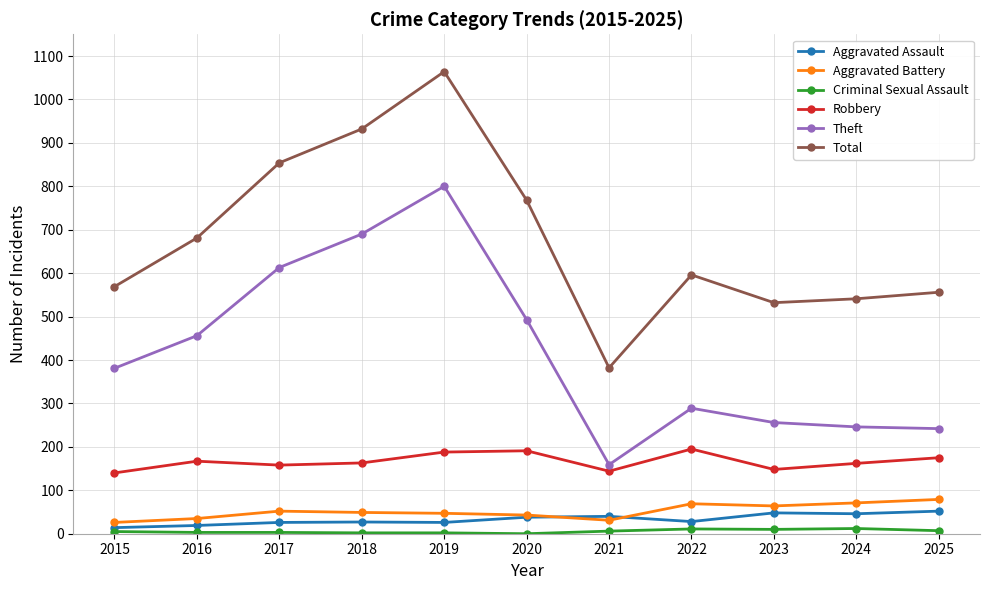

The Aggravated Assault series shows 46 at 2024. True or false?

True